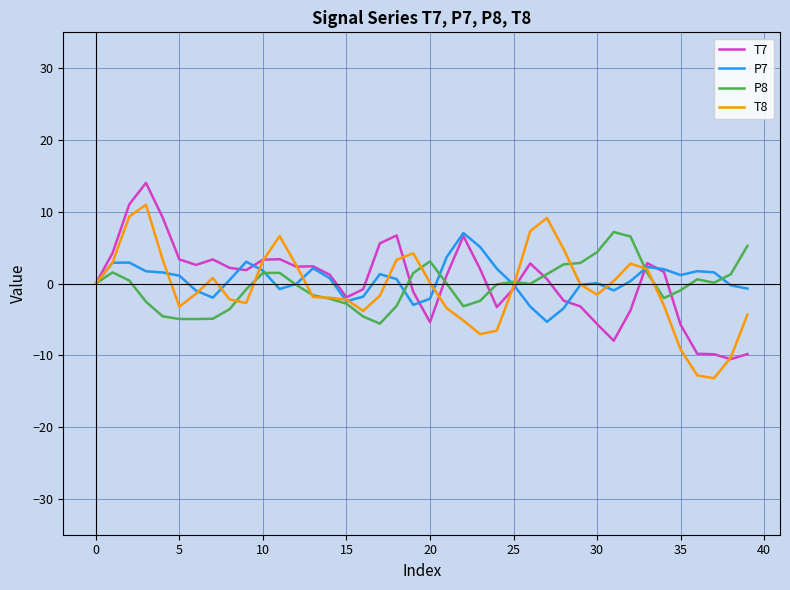

What is the lowest value of the P8 series?

-5.6